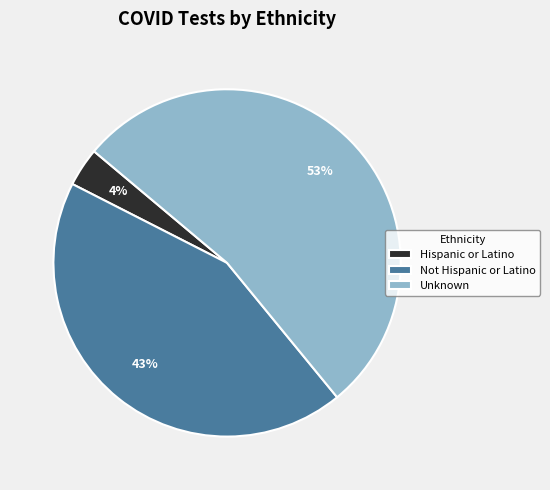

Combined, do Unknown and Not Hispanic or Latino account for over 50%?

Yes